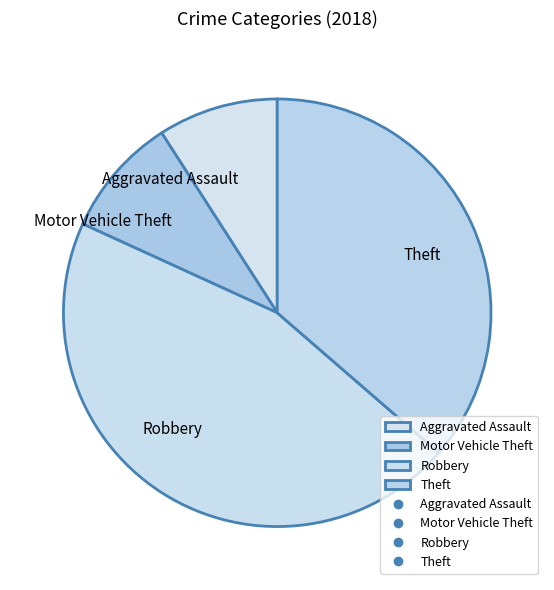

What is the largest slice in the pie chart?

Robbery